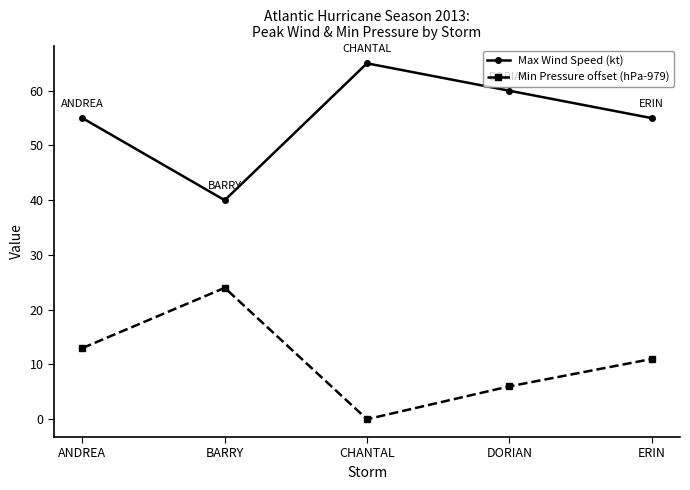

True or false: Max Wind Speed (kt) and Min Pressure offset (hPa-979) intersect in this chart.

False